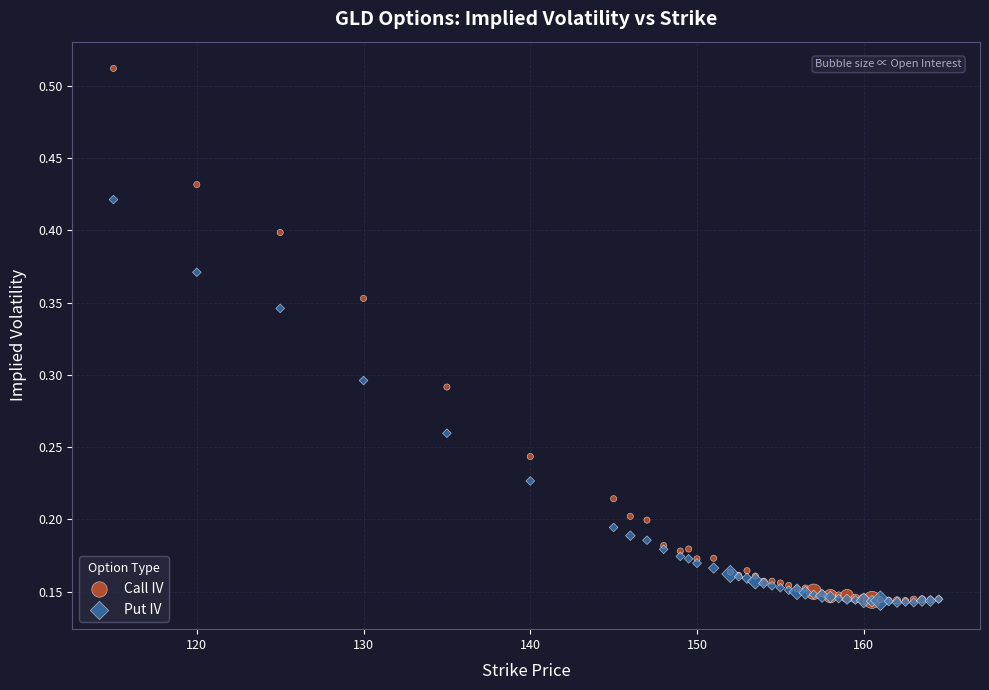

Which series reaches the maximum Y coordinate?

Call IV